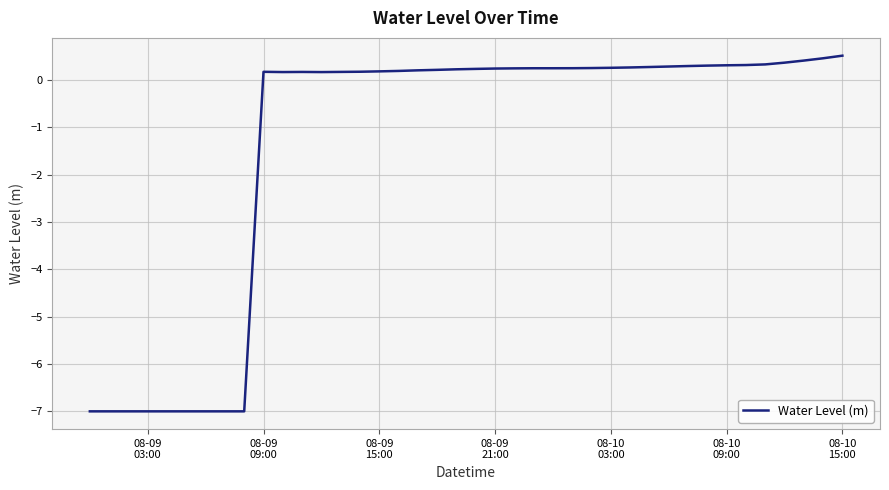

What is the maximum value shown in the chart?

0.5